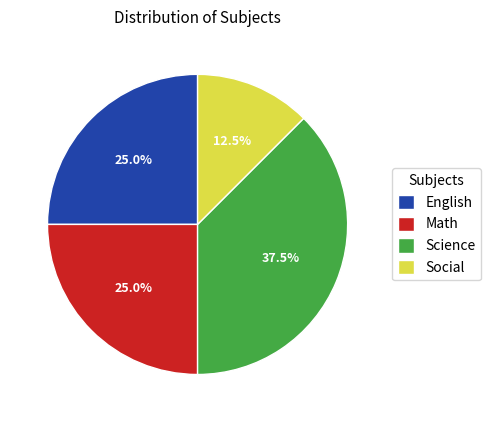

The Math slice represents 25% of the pie. True or false?

True